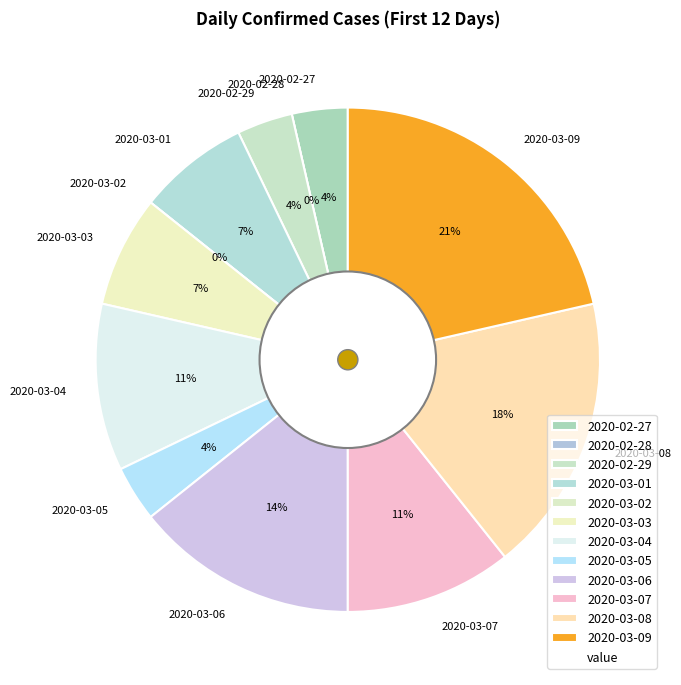

Which slice is the largest?

2020-03-09